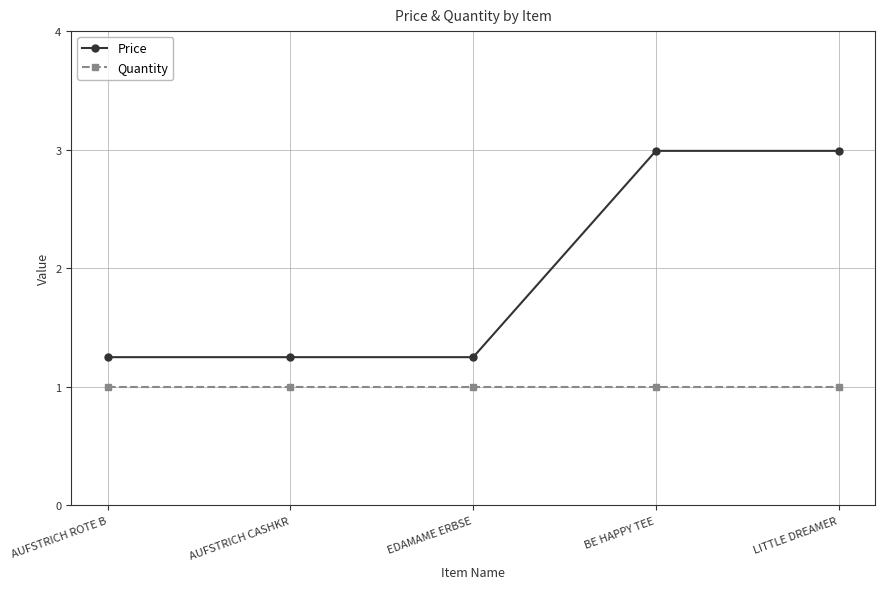

True or false: Price and Quantity intersect in this chart.

False